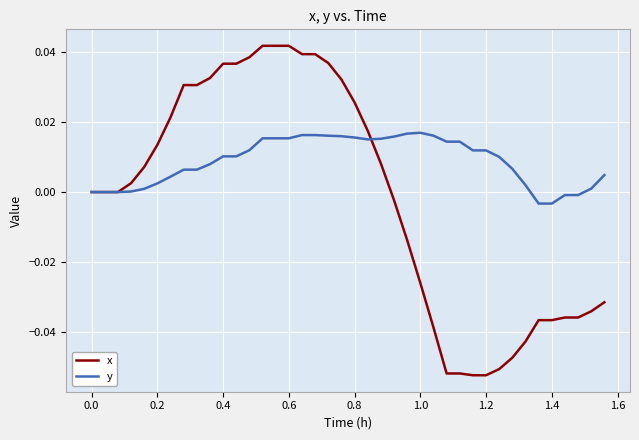

How many lines are shown in the chart?

2